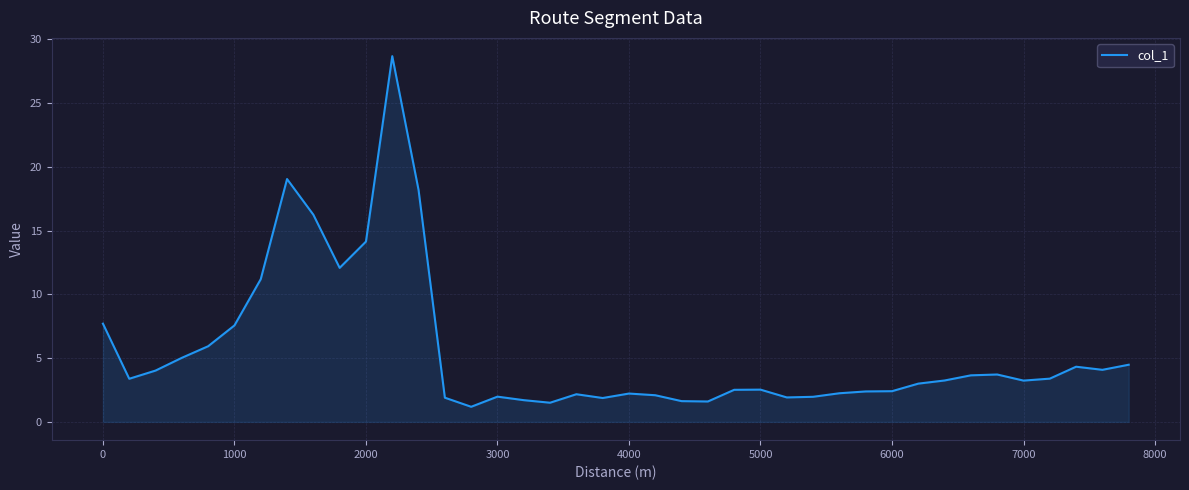

What is the greatest value displayed?

28.7